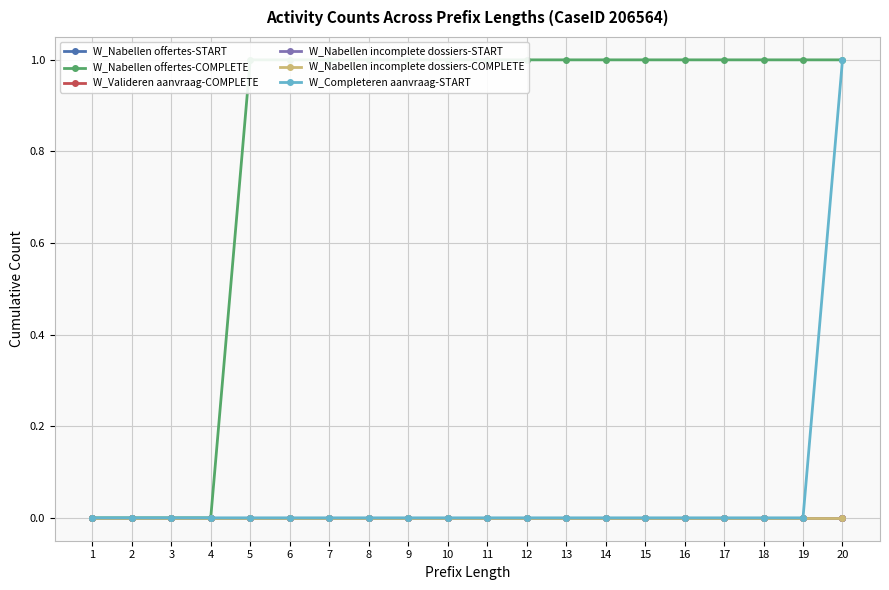

List the labels in order of W_Nabellen incomplete dossiers-START value, largest first.

1, 2, 3, 4, 5, 6, 7, 8, 9, 10, 11, 12, 13, 14, 15, 16, 17, 18, 19, 20